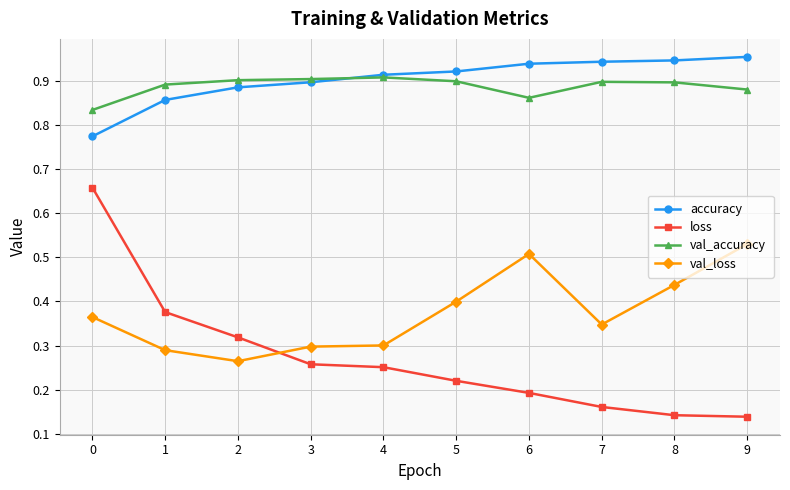

How many accuracy values are between 0 and 1?

10